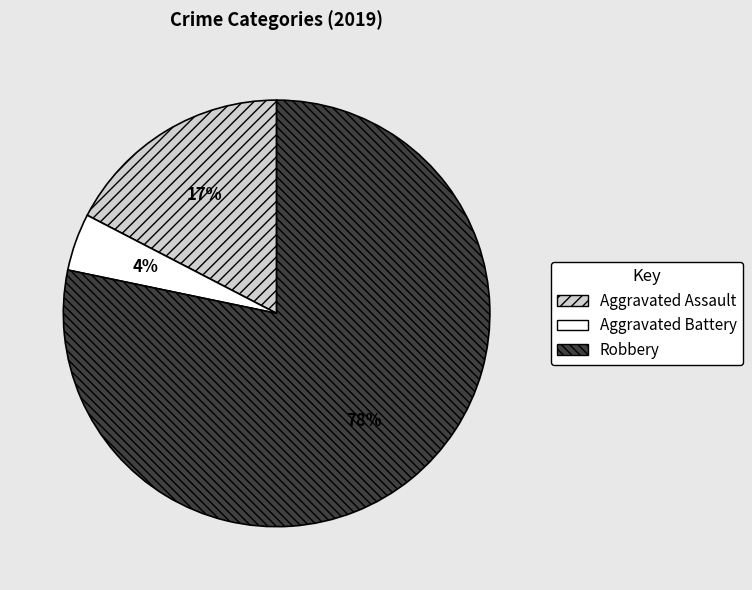

Do Aggravated Assault and Robbery together represent more than half of the pie?

Yes